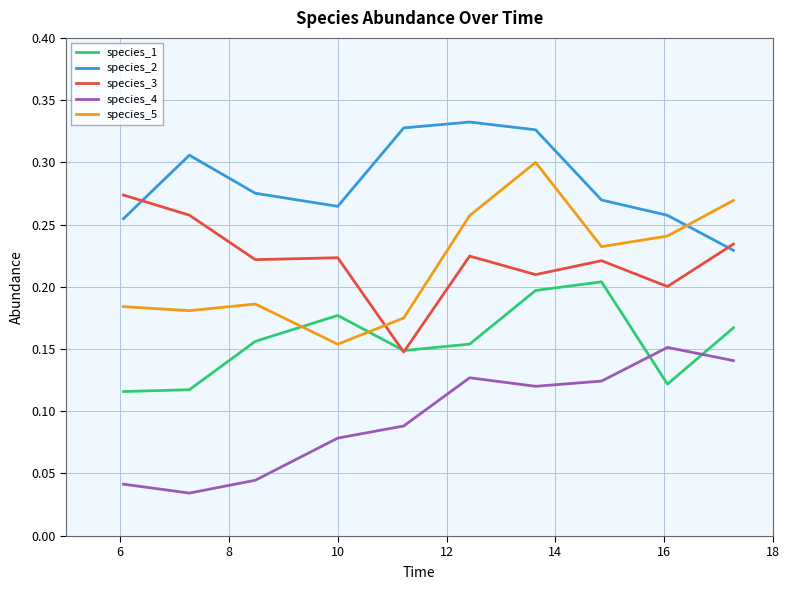

Which series has the largest total across all categories?

species_2